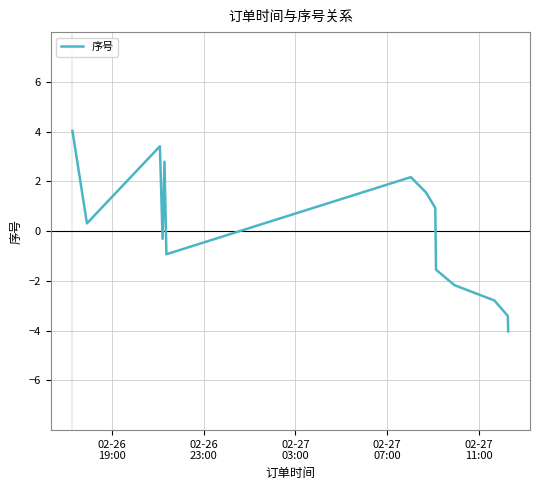

What is the difference between the maximum and minimum values?

8.1